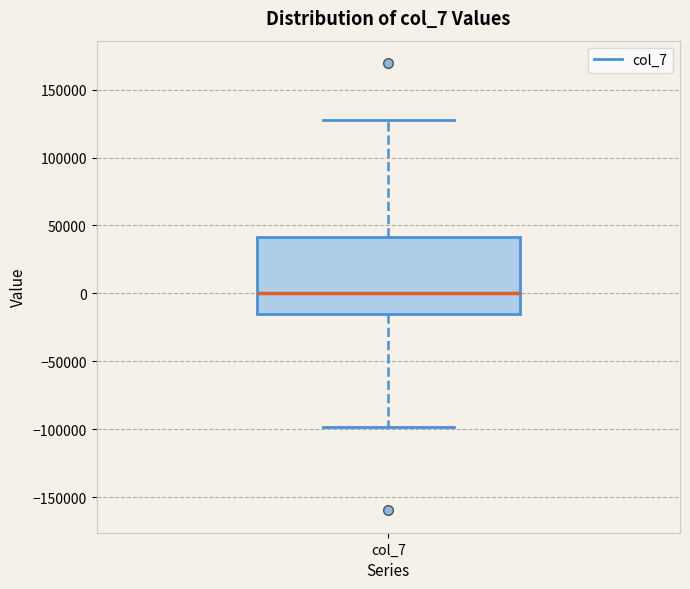

Transcribe this box plot: give where the median line is, the range the box spans, and where the two whiskers end, as read against the y-axis. The values are not printed on the chart, so give them approximately, as read against the axis.

median 0, box -15000 to 40000, whiskers -100000 to 125000